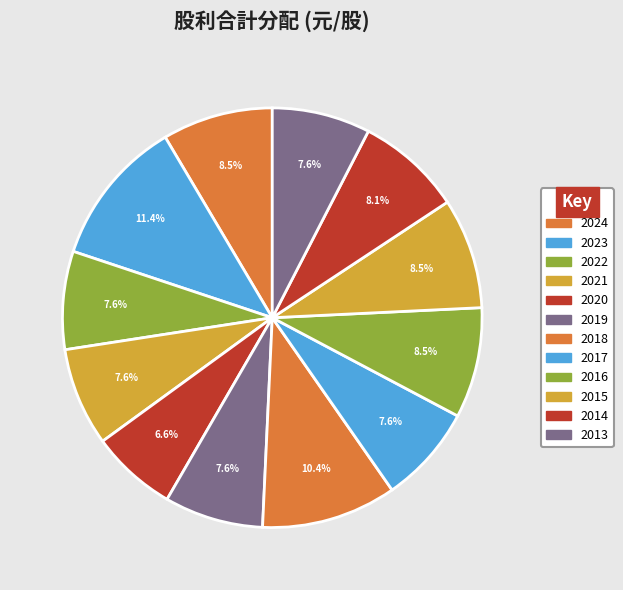

To the nearest percent, what portion does 2013 represent?

8%